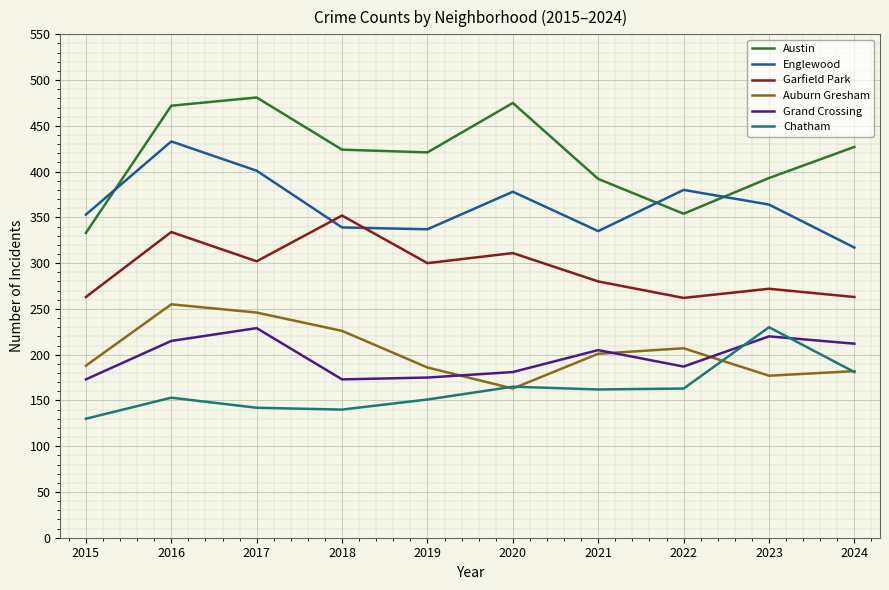

What is the difference between the maximum and minimum values in the Garfield Park series?

90